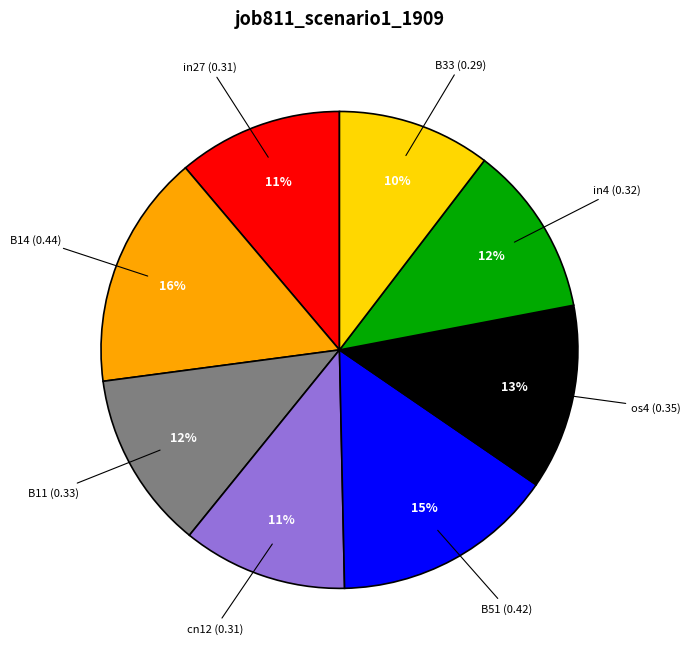

To the nearest percent, what is the difference between the largest and smallest slice percentages?

6%